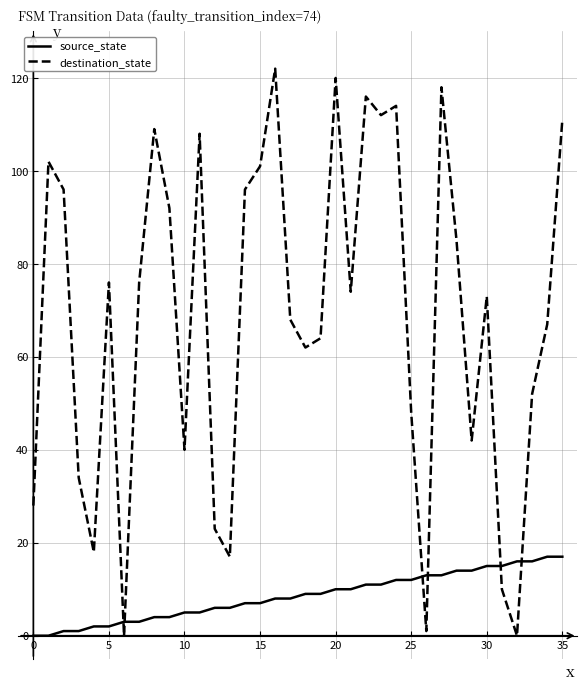

What are all the series names shown in the legend?

source_state, destination_state